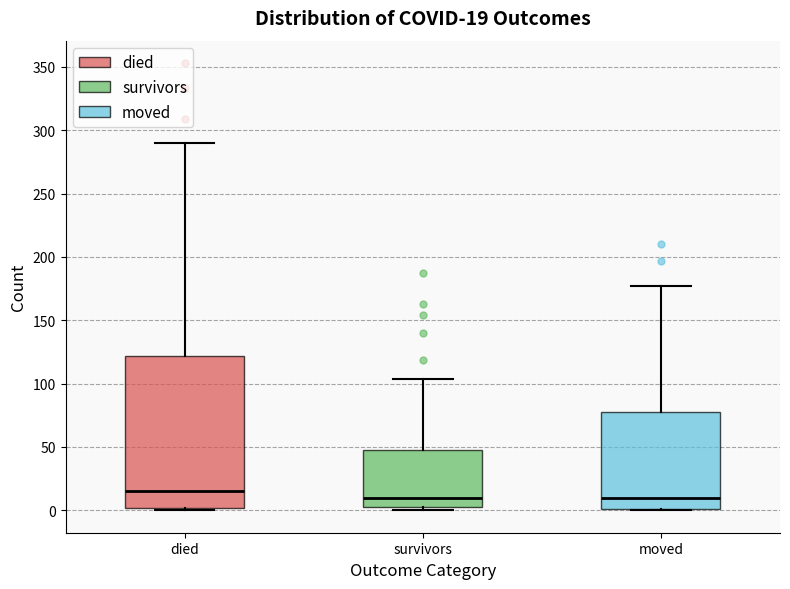

Which box is the tallest, from its lower edge to its upper edge?

died